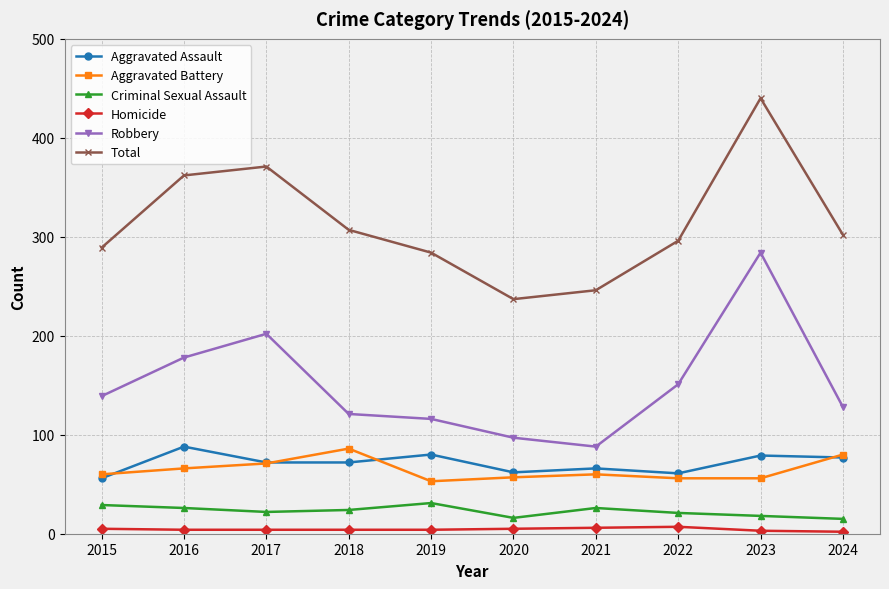

List the labels in order of Robbery value, largest first.

2023, 2017, 2016, 2022, 2015, 2024, 2018, 2019, 2020, 2021